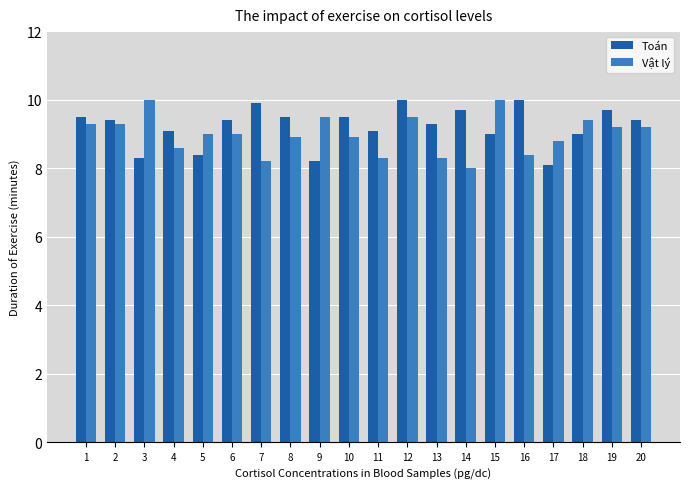

What is the difference between the highest and lowest values at 12?

0.5